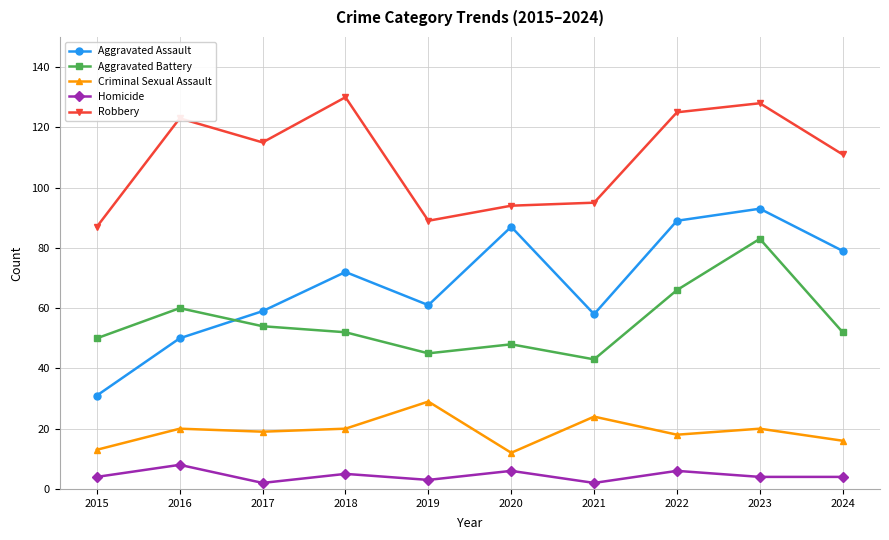

True or false: Aggravated Assault has a value of 85 at 2017.

False